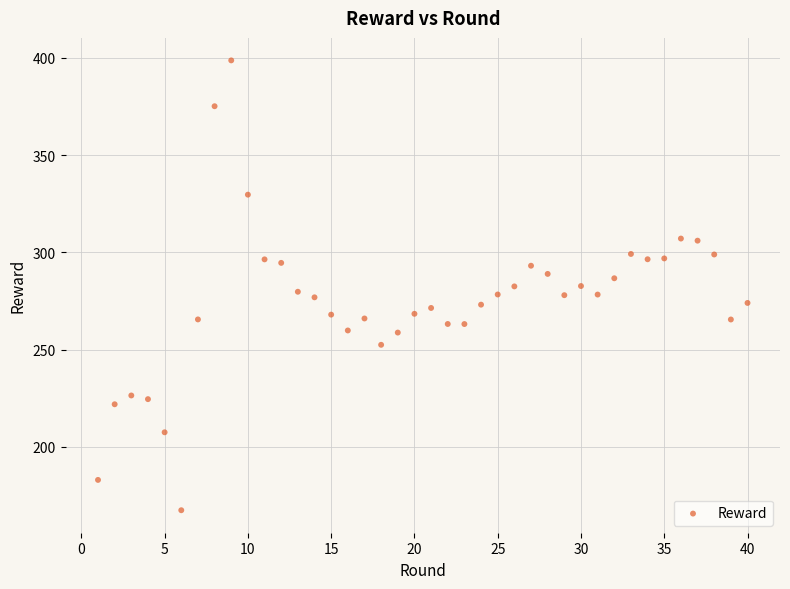

What is the range of X values (max minus min)?

39.0